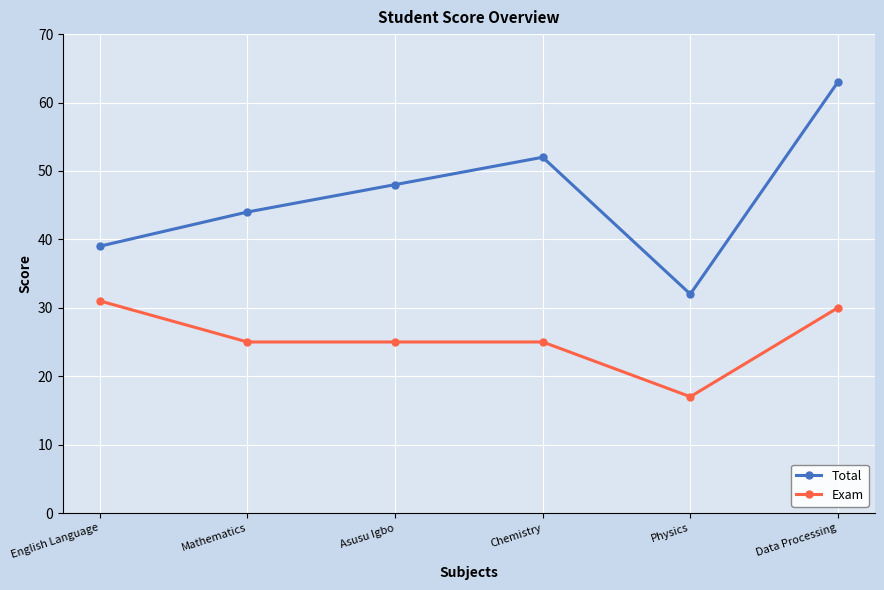

What is the difference between the maximum and second lowest values in the Total series?

24